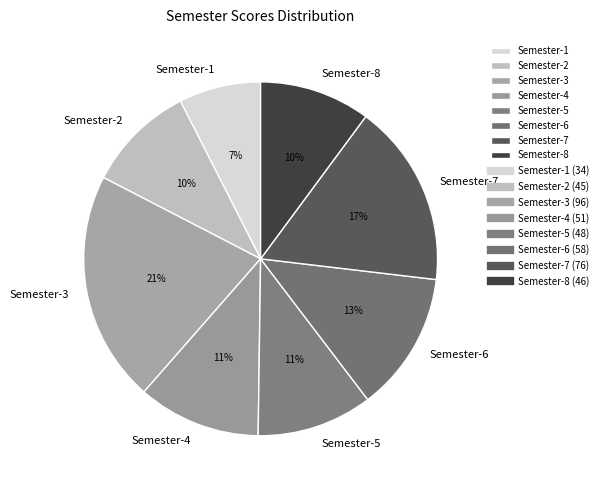

Do Semester-4 and Semester-7 together represent more than half of the pie?

No